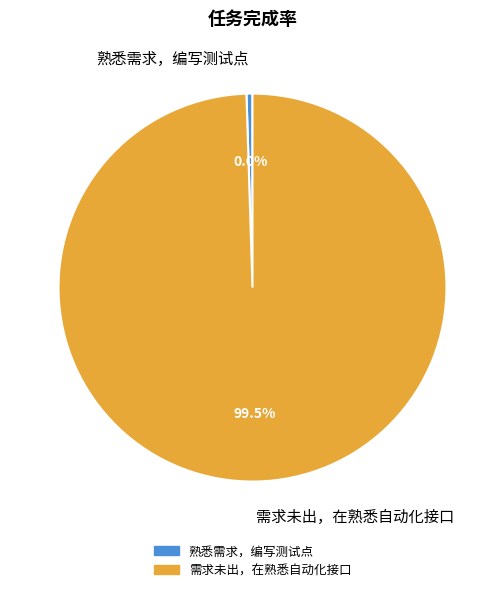

How many slices are in this pie chart?

2